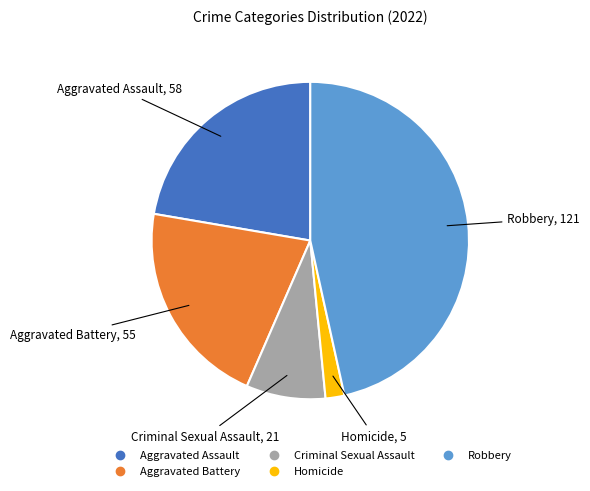

Is it true that Aggravated Assault is 22% of the pie?

True